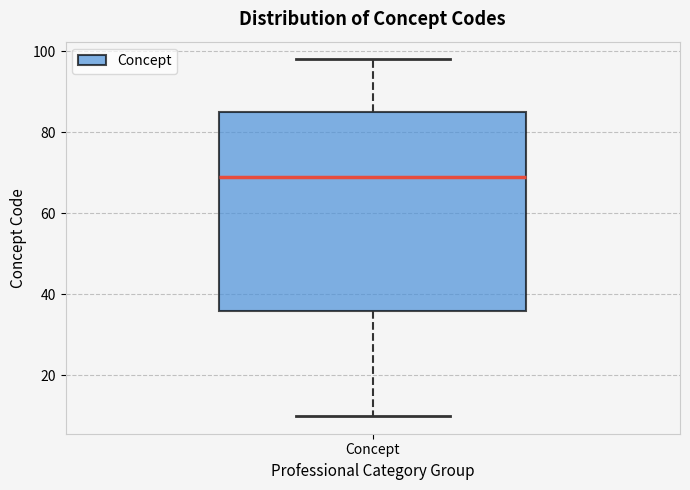

Transcribe this box plot: give where the median line is, the range the box spans, and where the two whiskers end, as read against the y-axis. The values are not printed on the chart, so give them approximately, as read against the axis.

median 70, box 36 to 86, whiskers 10 to 98